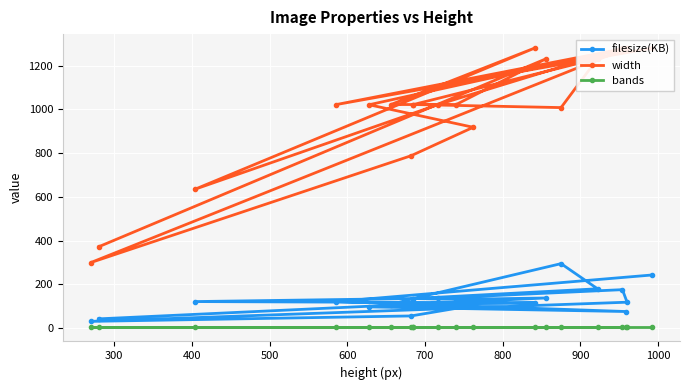

What is the label of the 18th point from the right?

400